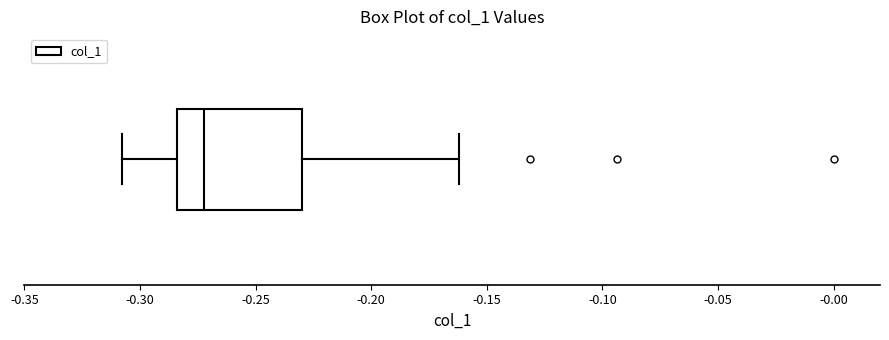

Read this box plot against the x-axis: the position of the median line, the range covered by the box, and the ends of both whiskers. The values are not printed on the chart, so give them approximately, as read against the axis.

median -0.270, box -0.285 to -0.230, whiskers -0.310 to -0.160